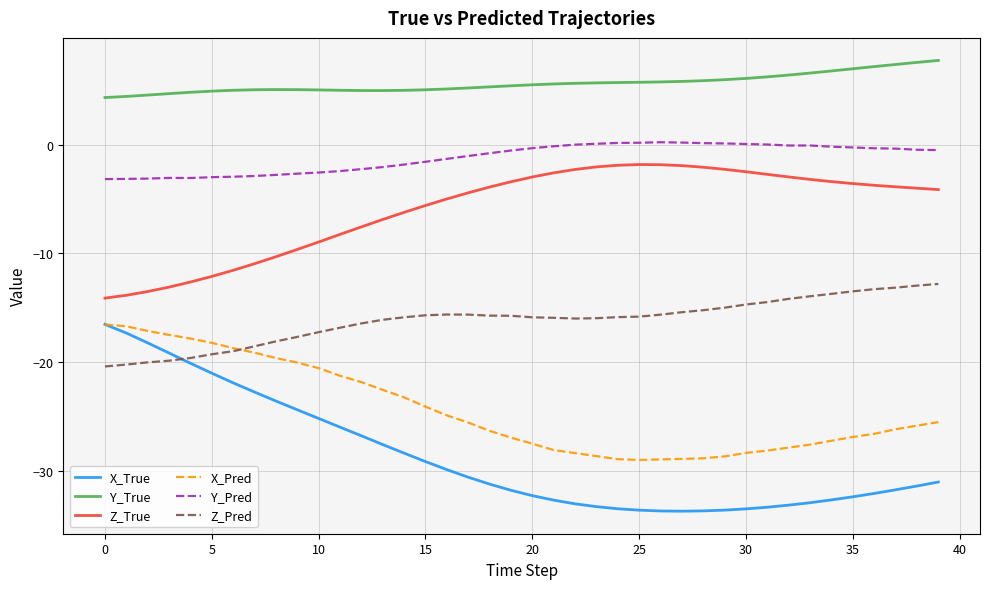

True or false: Z_True and X_True cross at least once.

False